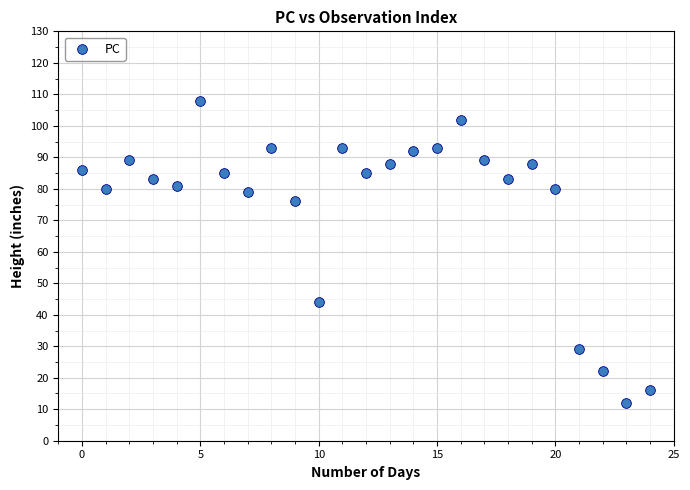

What is the range of Y values (max minus min)?

96